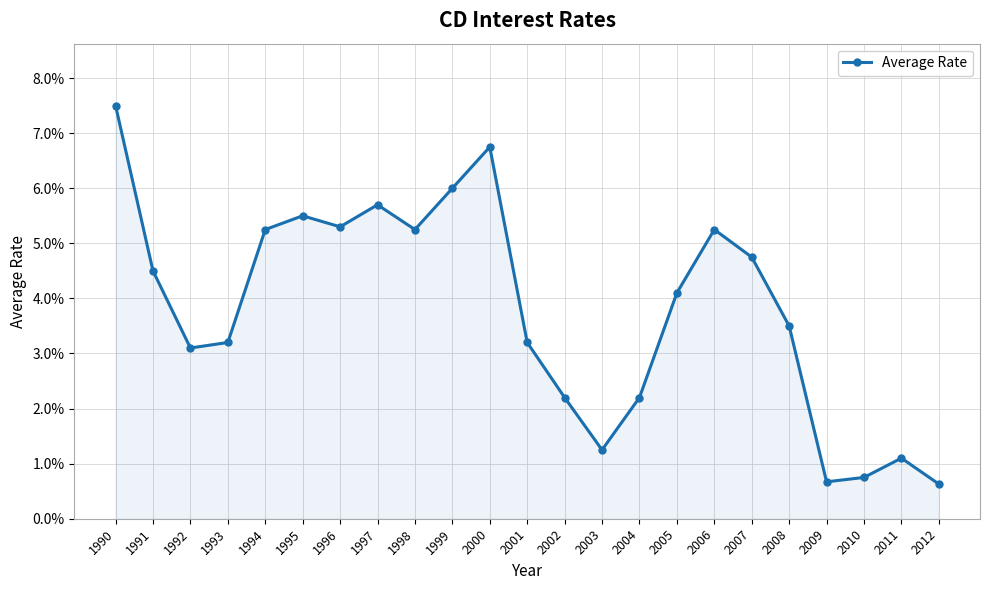

What is the maximum value shown in the chart?

0.1